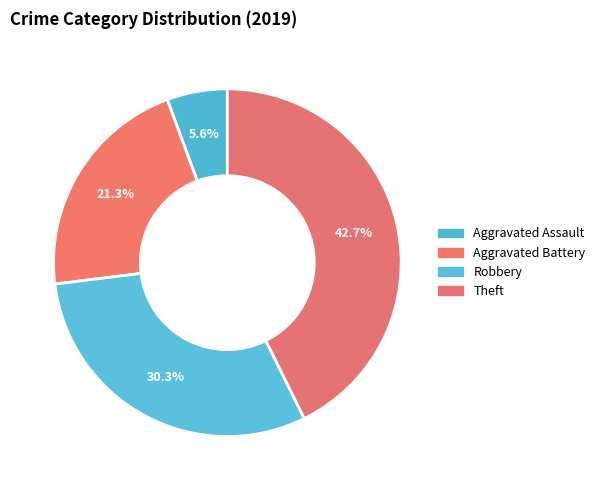

Combined, do Aggravated Battery and Aggravated Assault account for over 50%?

No